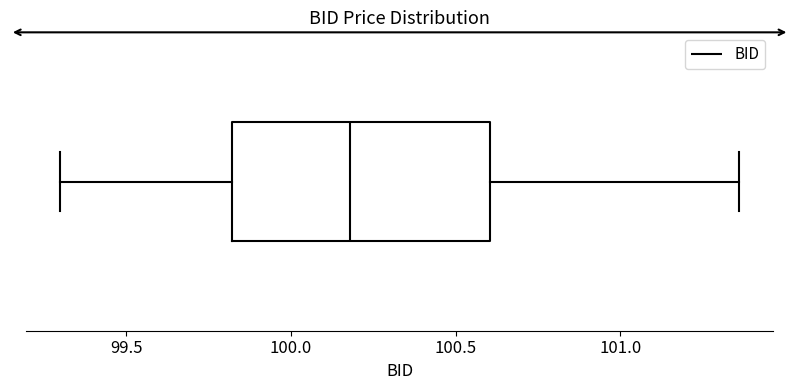

Where does the right whisker of the box end on the x-axis? The values are not printed on the chart, so give them approximately, as read against the axis.

101.35